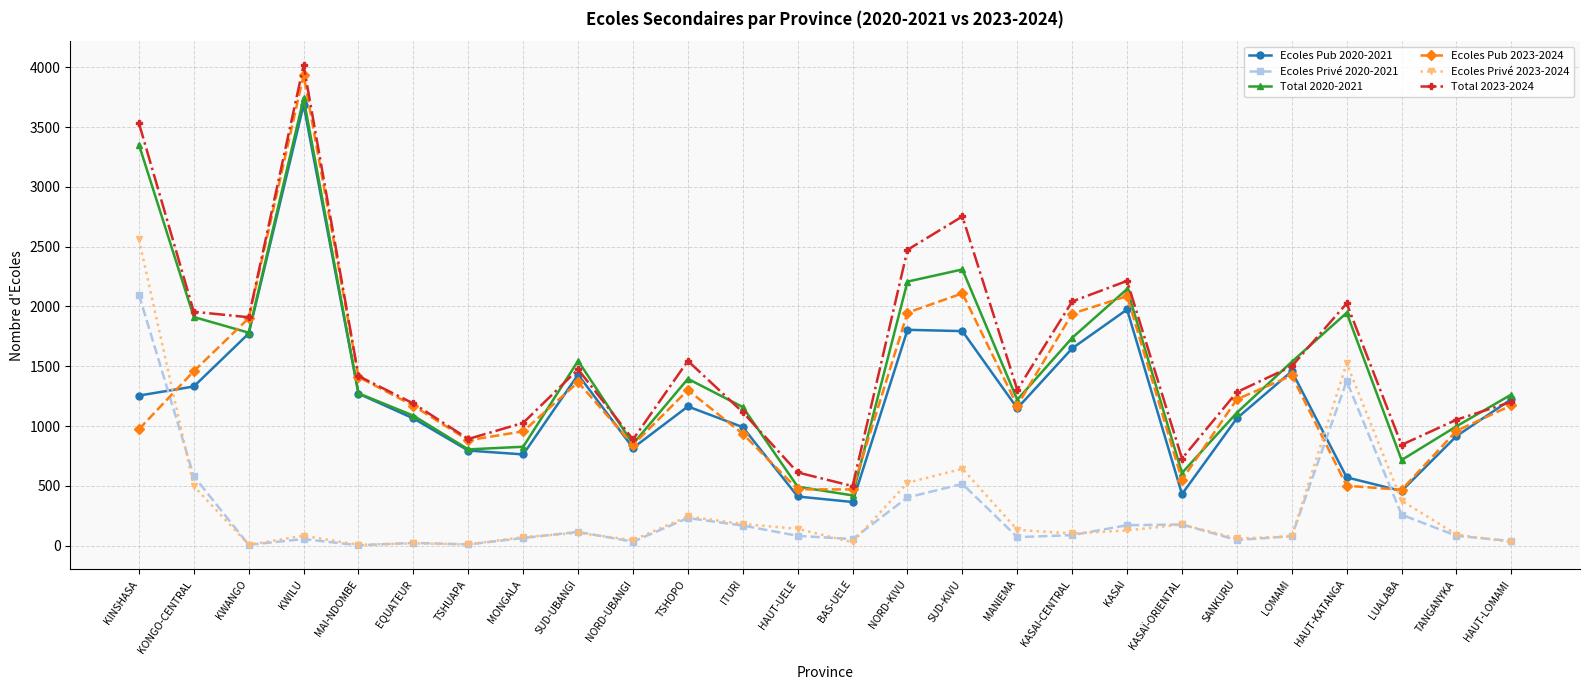

How many lines are shown in the chart?

6